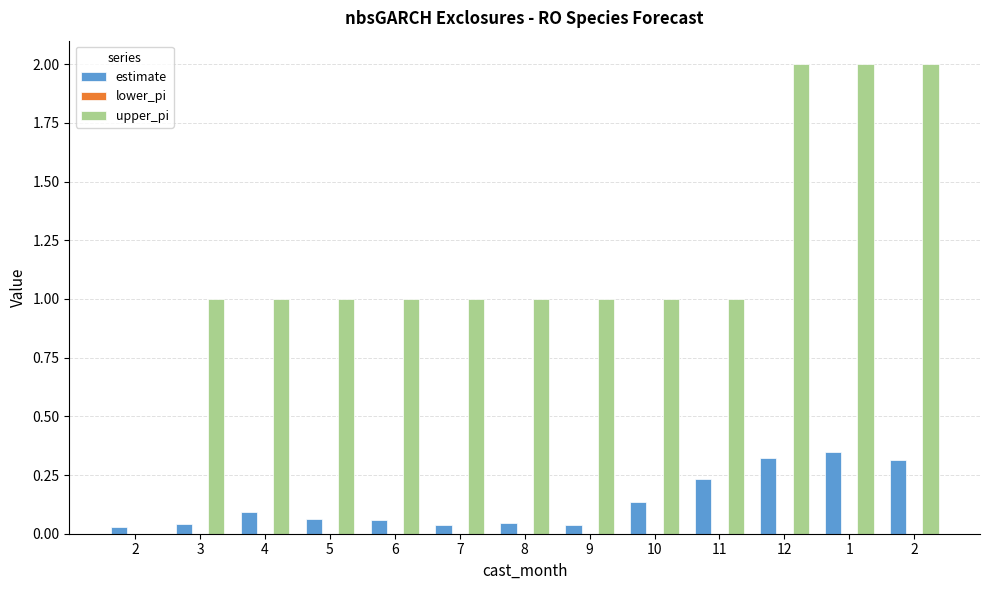

At which category does the chart reach its peak across all series?

12